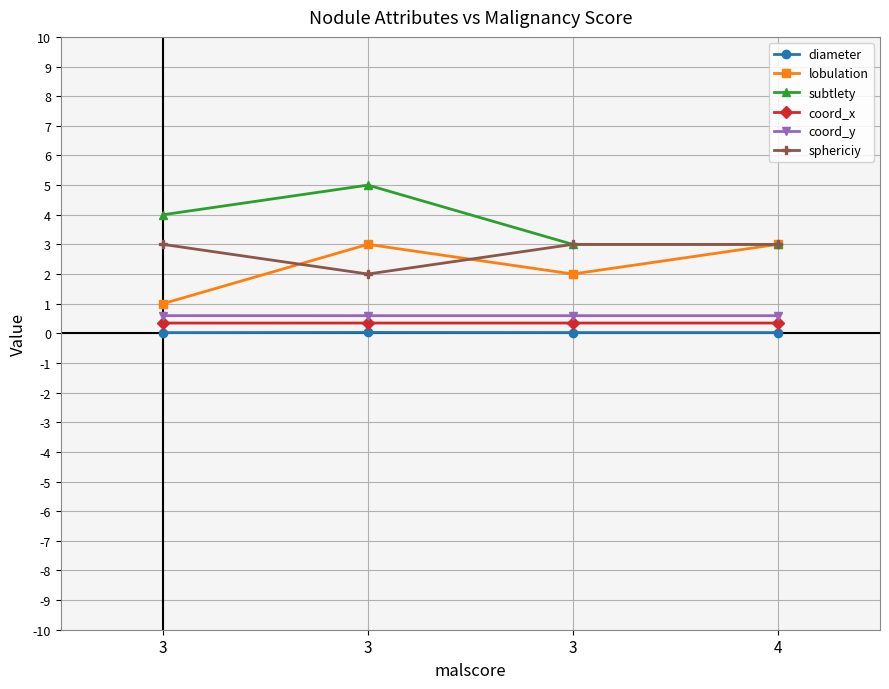

How many data points does each series have?

4